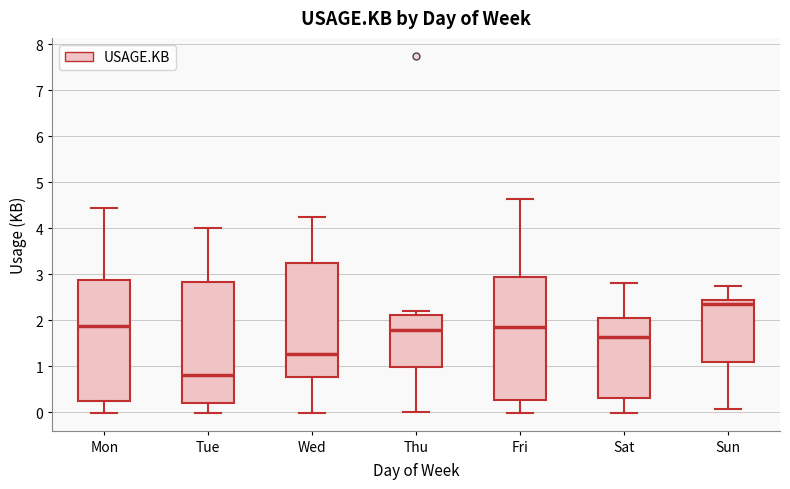

Which box's median line is the lowest?

Tue